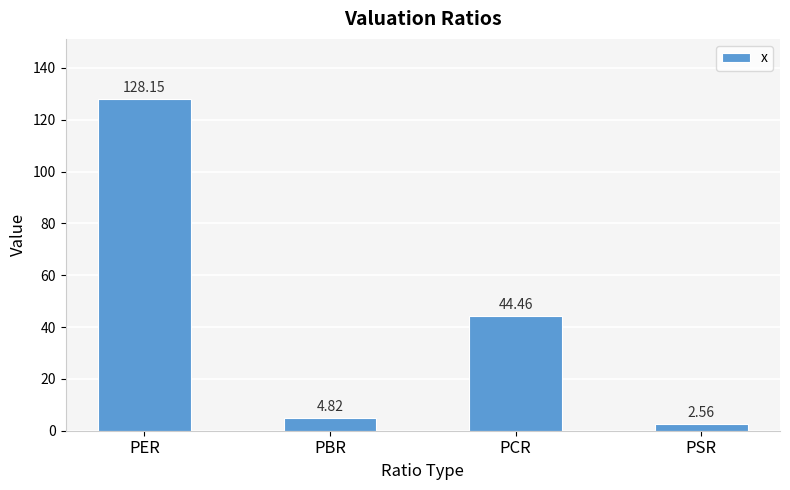

How many values are below 44?

2